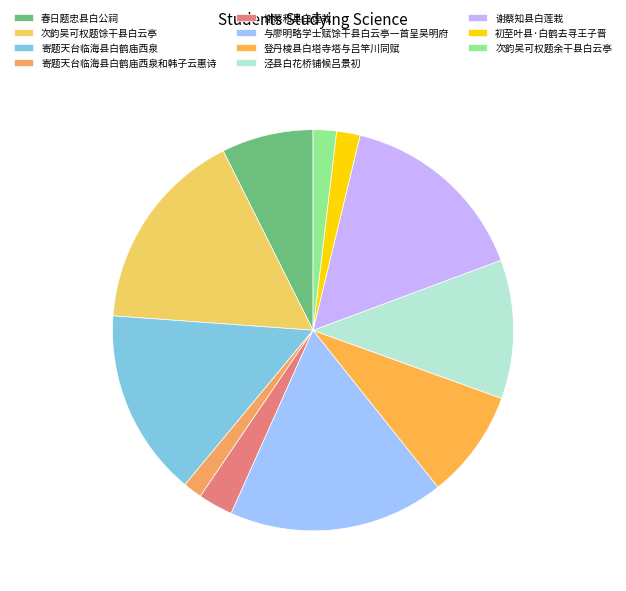

To the nearest percent, what is the difference between the 与廖明略学士赋馀干县白云亭一首呈吴明府 and 寄题天台临海县白鹤庙西泉和韩子云惠诗 slice percentages?

16%